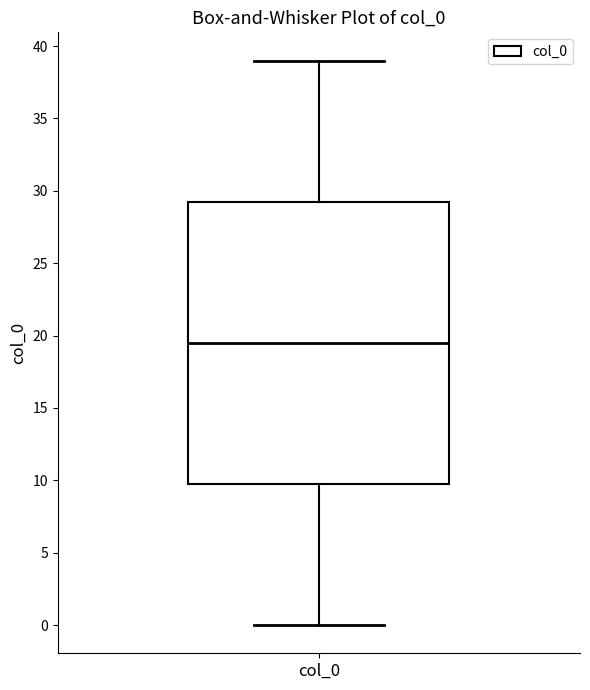

Transcribe this box plot: give where the median line is, the range the box spans, and where the two whiskers end, as read against the y-axis. The values are not printed on the chart, so give them approximately, as read against the axis.

median 19.5, box 10.0 to 29.5, whiskers 0.0 to 39.0